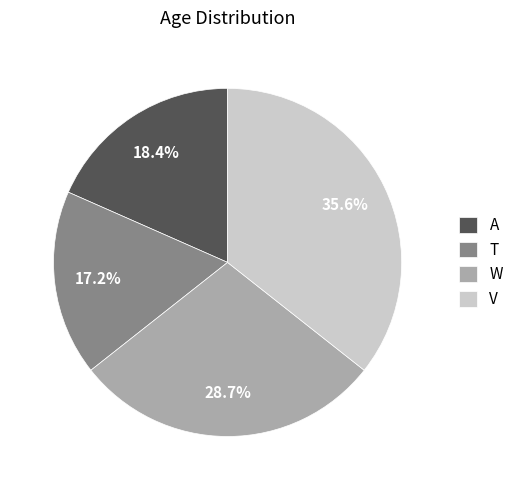

Combined, do V and T account for over 50%?

Yes